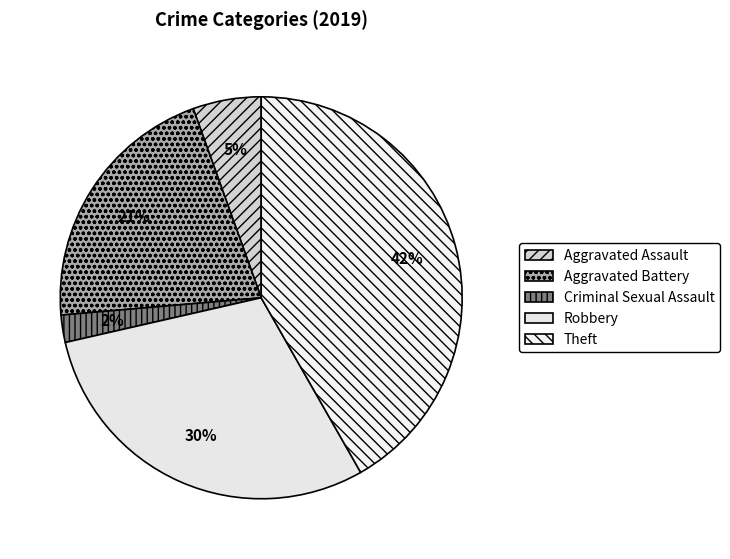

Which slice is the smallest?

Criminal Sexual Assault